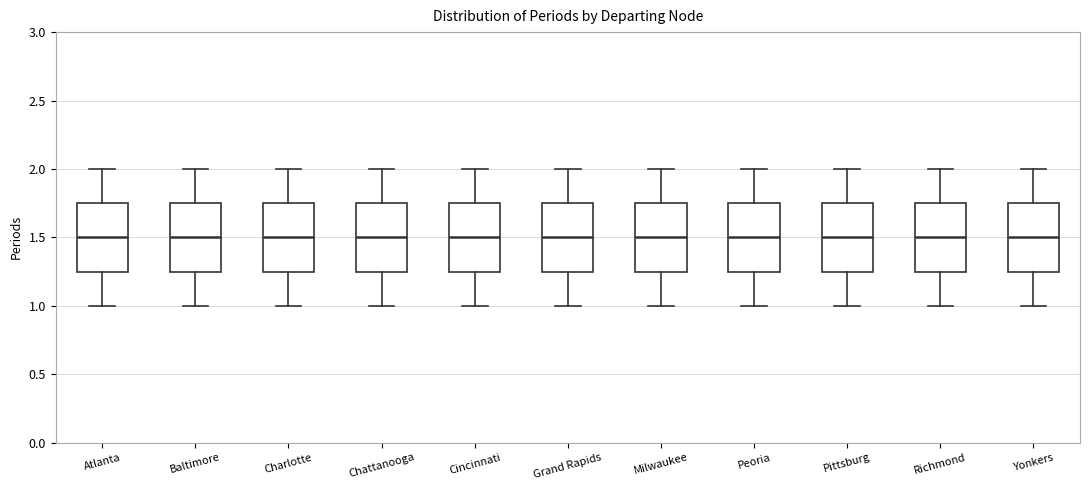

Reading left to right, read every box against the y-axis: the position of its median line, the range the box covers, and the ends of its whiskers. The values are not printed on the chart, so give them approximately, as read against the axis.

Atlanta: median 1.50, box 1.25 to 1.75, whiskers 1.00 to 2.00
Baltimore: median 1.50, box 1.25 to 1.75, whiskers 1.00 to 2.00
Charlotte: median 1.50, box 1.25 to 1.75, whiskers 1.00 to 2.00
Chattanooga: median 1.50, box 1.25 to 1.75, whiskers 1.00 to 2.00
Cincinnati: median 1.50, box 1.25 to 1.75, whiskers 1.00 to 2.00
Grand Rapids: median 1.50, box 1.25 to 1.75, whiskers 1.00 to 2.00
Milwaukee: median 1.50, box 1.25 to 1.75, whiskers 1.00 to 2.00
Peoria: median 1.50, box 1.25 to 1.75, whiskers 1.00 to 2.00
Pittsburg: median 1.50, box 1.25 to 1.75, whiskers 1.00 to 2.00
Richmond: median 1.50, box 1.25 to 1.75, whiskers 1.00 to 2.00
Yonkers: median 1.50, box 1.25 to 1.75, whiskers 1.00 to 2.00